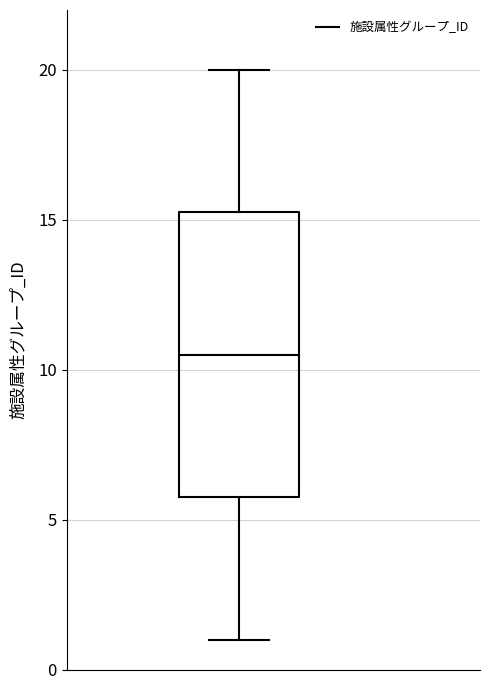

Where does the median line of the box sit on the y-axis? The values are not printed on the chart, so give them approximately, as read against the axis.

10.5